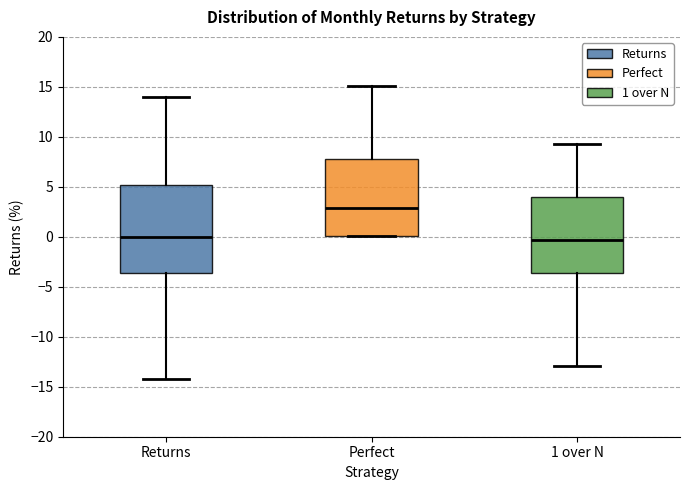

Reading left to right, read every box against the y-axis: the position of its median line, the range the box covers, and the ends of its whiskers. The values are not printed on the chart, so give them approximately, as read against the axis.

Returns: median 0.0, box -3.5 to 5.0, whiskers -14.5 to 14.0
Perfect: median 3.0, box 0.0 to 8.0, whiskers 0.0 to 15.0
1 over N: median -0.5, box -3.5 to 4.0, whiskers -13.0 to 9.5